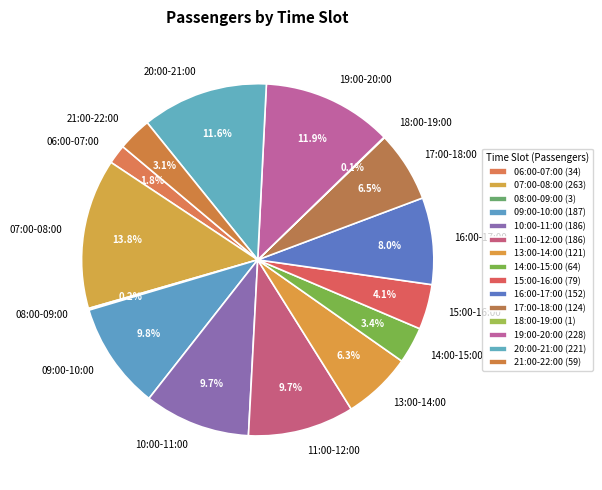

To the nearest percent, what is the average slice percentage?

7%